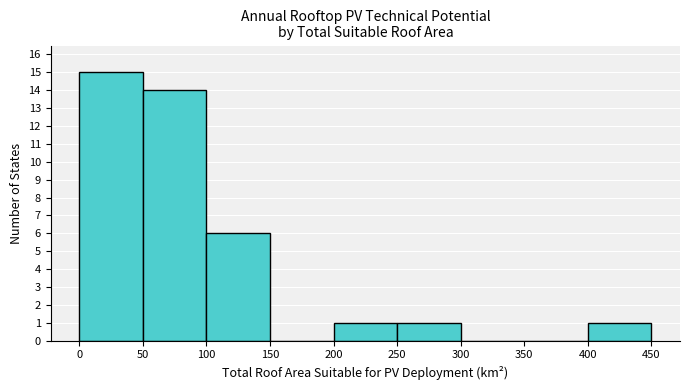

Reading left to right, list every bar in this chart as the range it spans on the x-axis followed by its height. The values are not printed on the chart, so give them approximately, as read against the axis.

0 to 50: 15
50 to 100: 14
100 to 150: 6
150 to 200: 0
200 to 250: 1
250 to 300: 1
300 to 350: 0
350 to 400: 0
400 to 450: 1